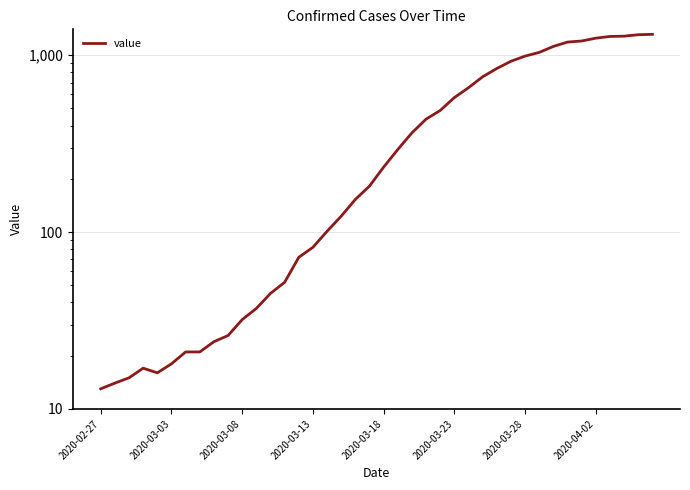

What is the difference between the maximum and minimum values?

1299